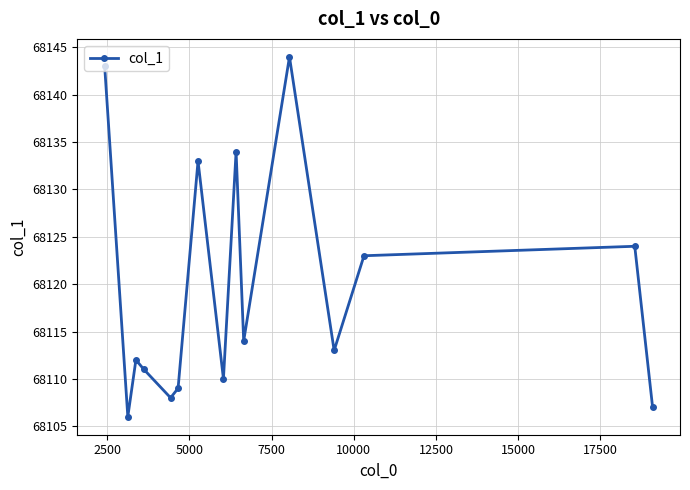

What is the difference between the second highest and second lowest values?

36